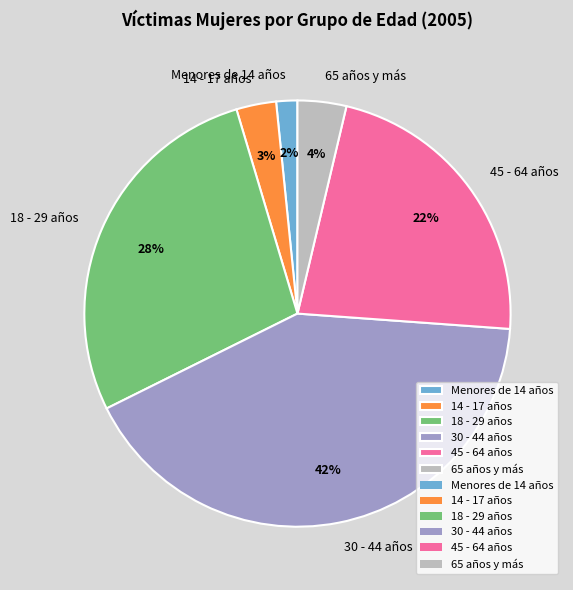

The 18 - 29 años slice represents 28% of the pie. True or false?

True